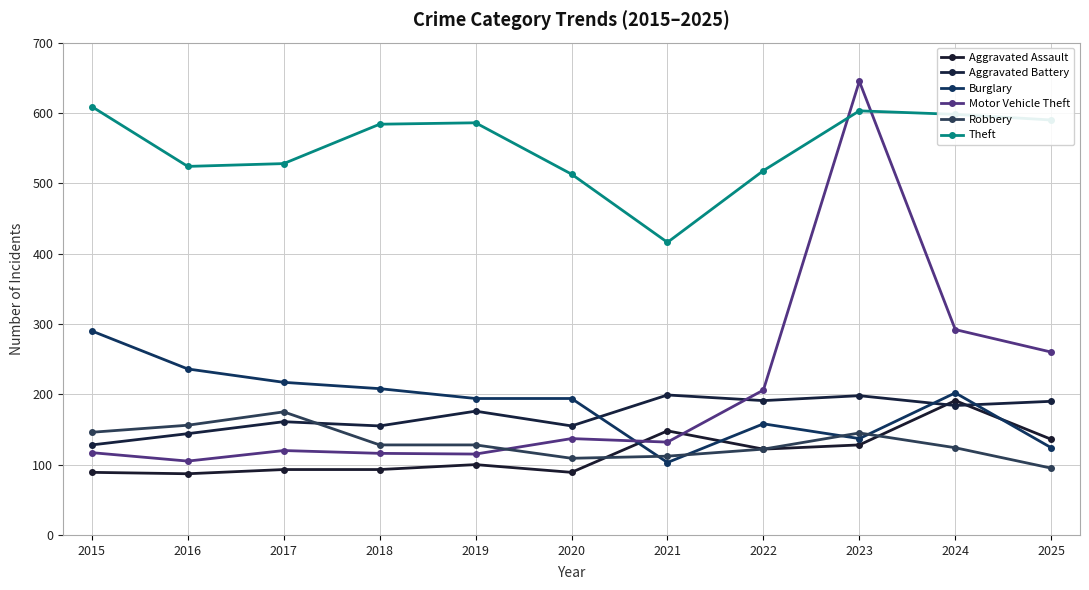

How many series are shown in this chart?

6